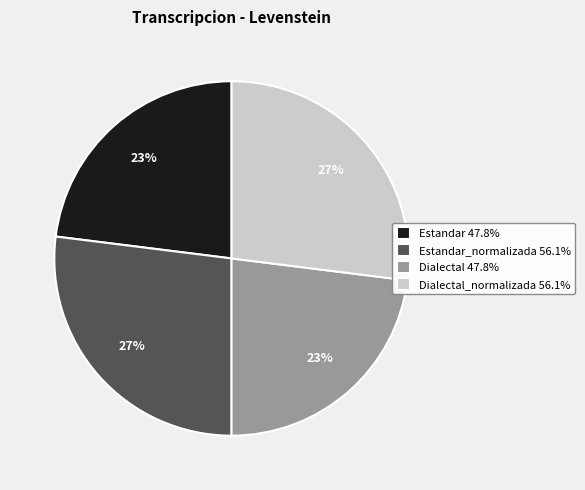

To the nearest percent, what is the difference between the largest and smallest slice percentages?

4%